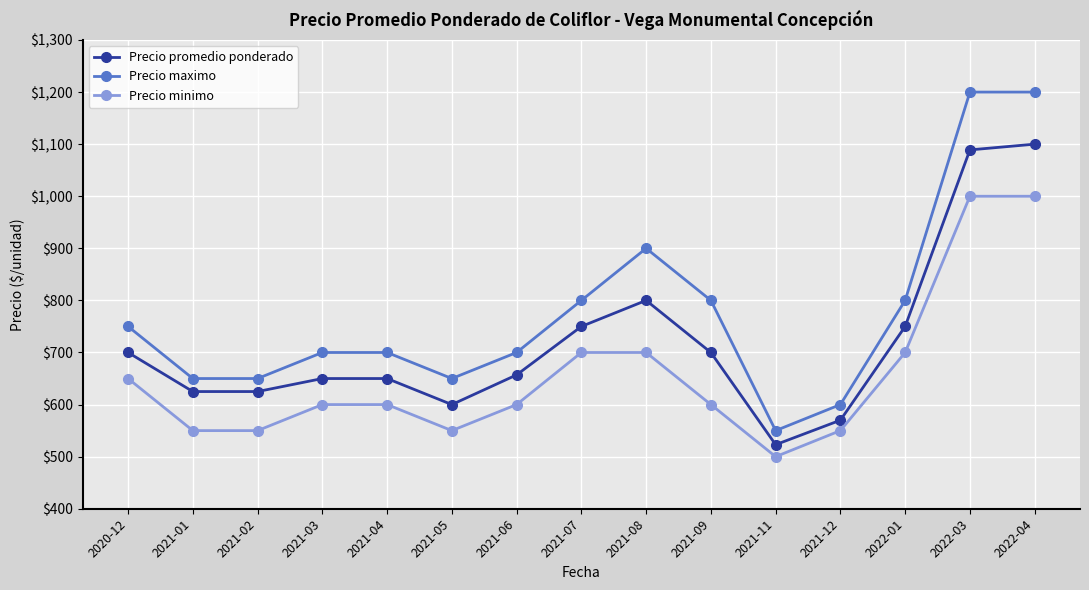

Reading left to right, what are all the values shown in this chart?

Precio promedio ponderado: 700	625	625	650	650	600	657	750	800	700	523	570	750	1089	1100
Precio maximo: 750	650	650	700	700	650	700	800	900	800	550	600	800	1200	1200
Precio minimo: 650	550	550	600	600	550	600	700	700	600	500	550	700	1000	1000